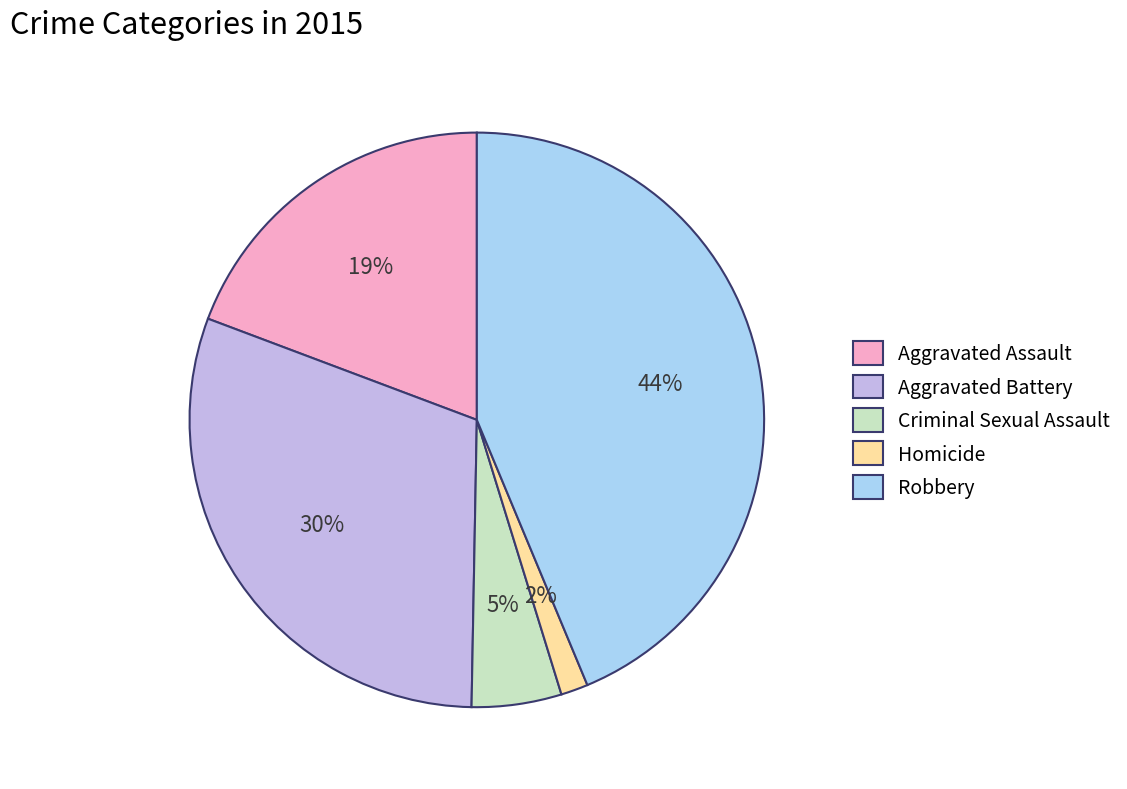

True or false: Aggravated Battery accounts for 30% of the total.

True